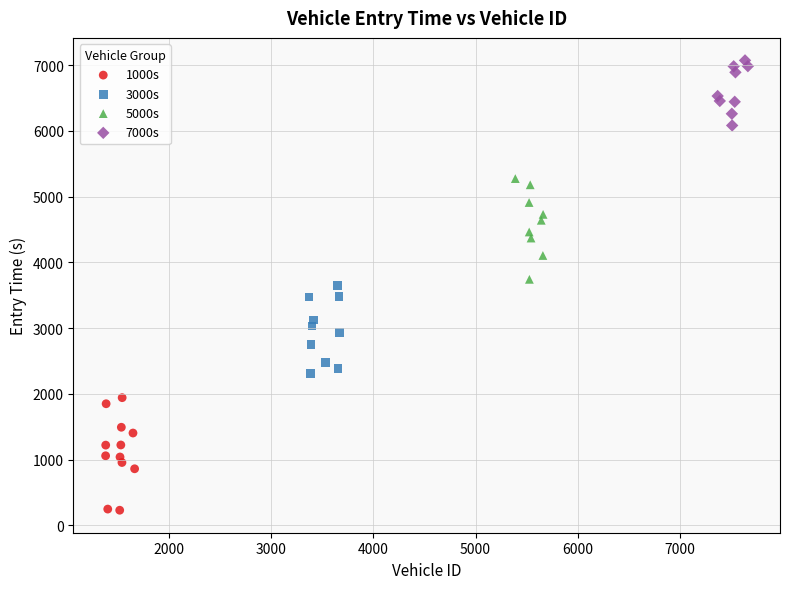

Which series contains the lowest Y value?

1000s